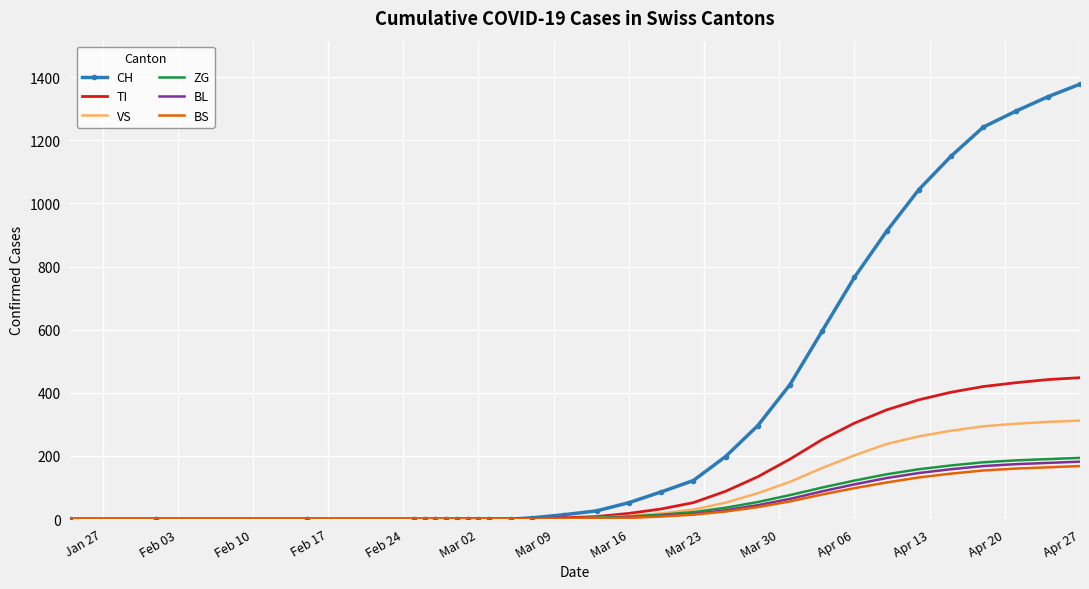

What is the maximum value shown in the chart?

1378